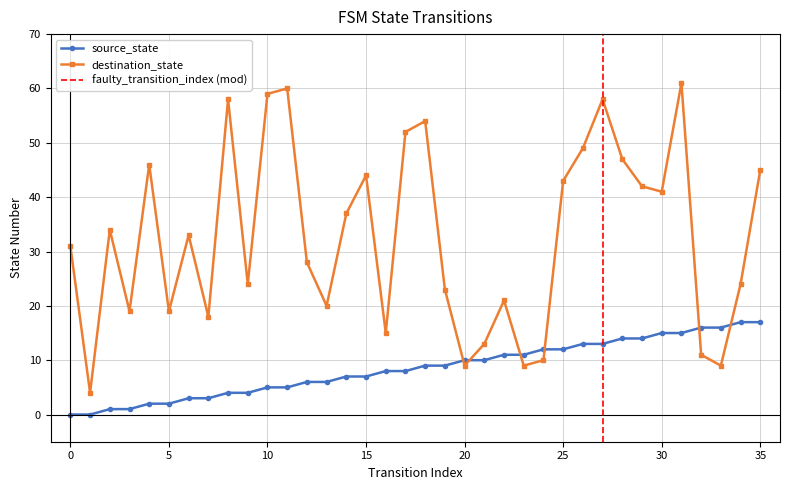

Does the chart display data point markers on the line(s)?

Yes